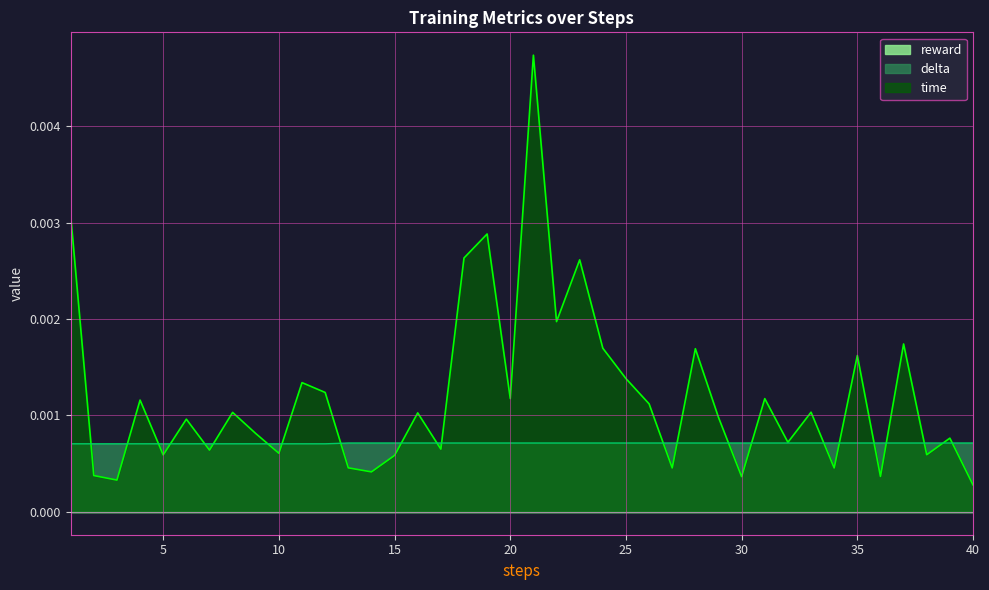

How many times do time and delta cross each other?

23